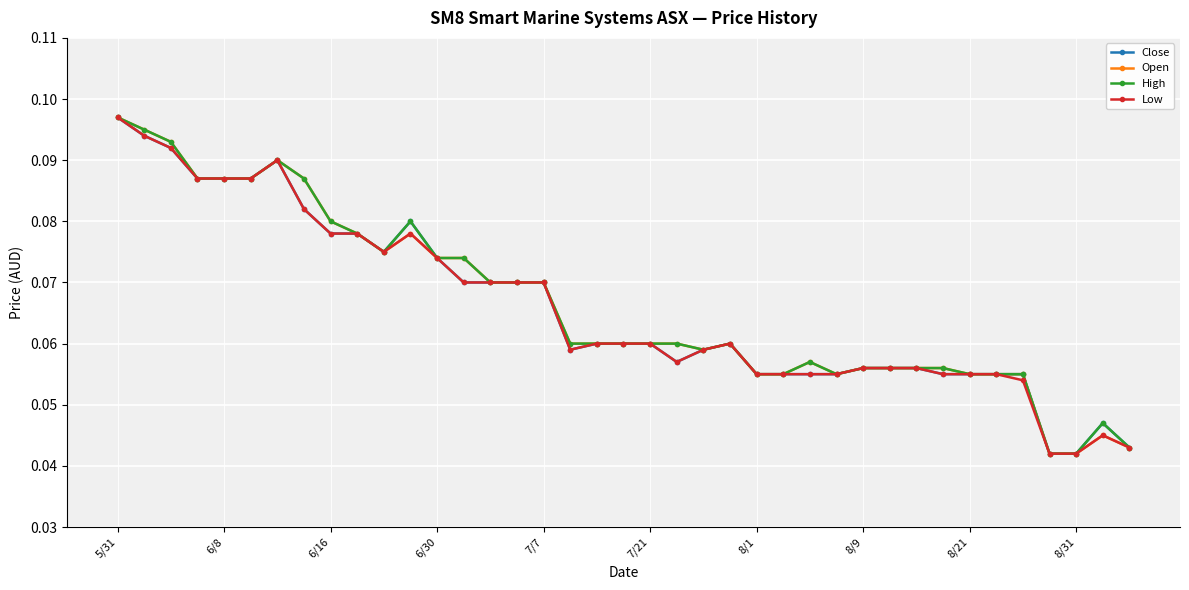

True or false: High has more than 1 points higher than both neighbors.

True